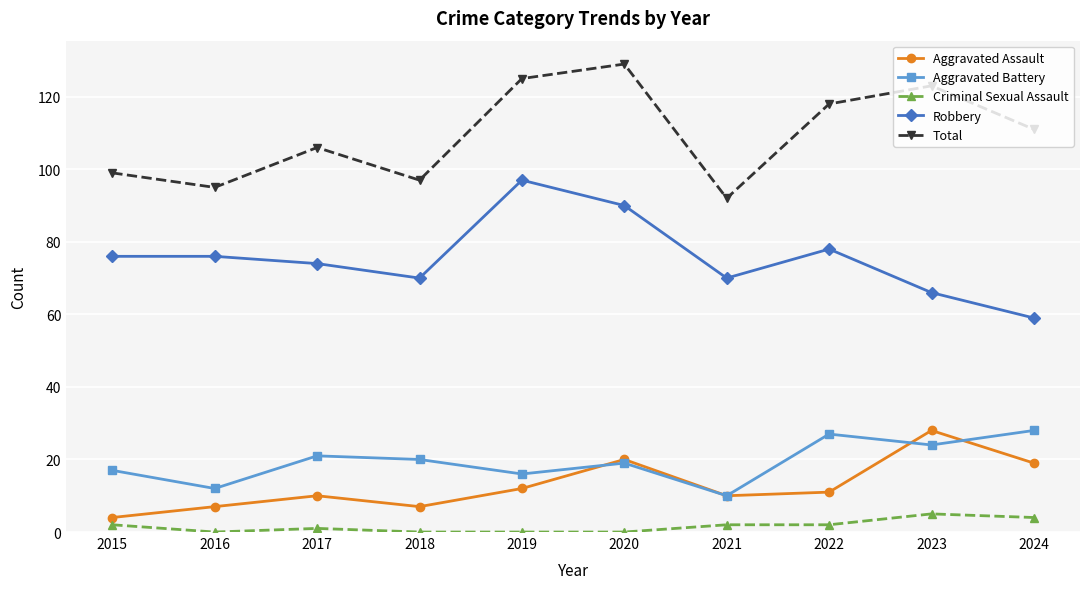

What is the lowest value of the Aggravated Battery series?

10